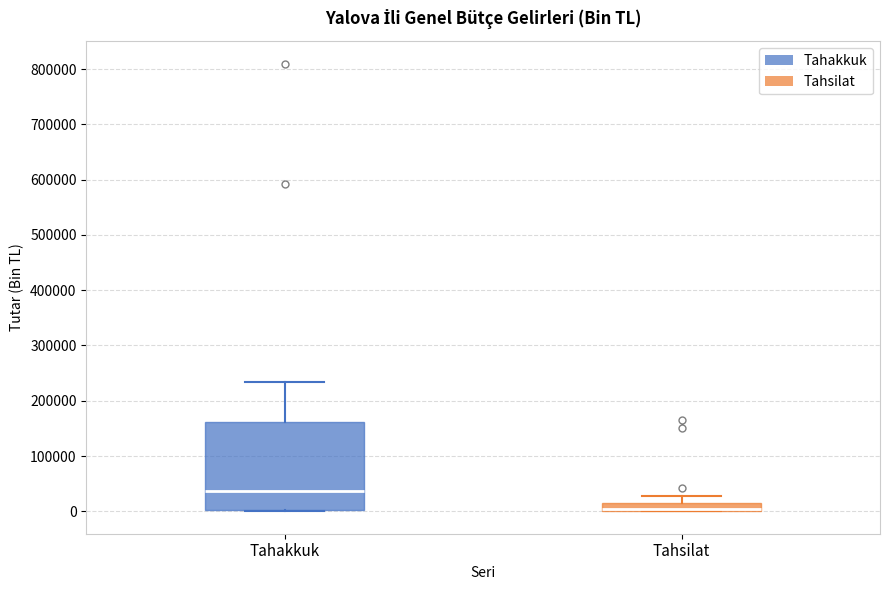

Comparing the boxes themselves (not the whiskers), which one is the tallest?

Tahakkuk